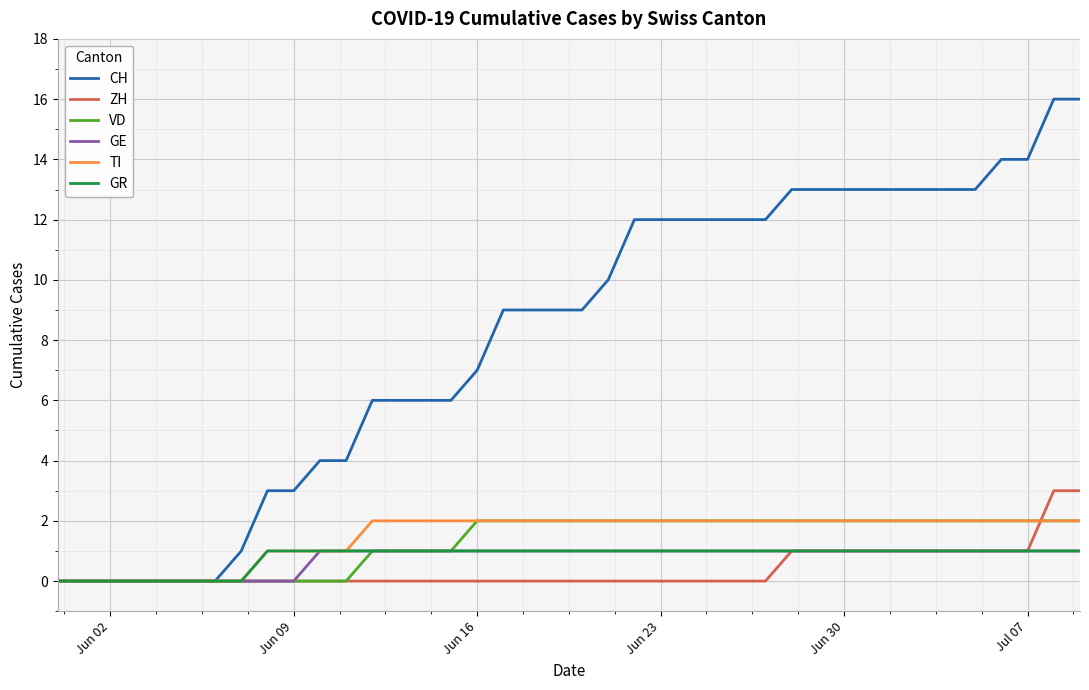

How many values in the VD series are below 2?

16